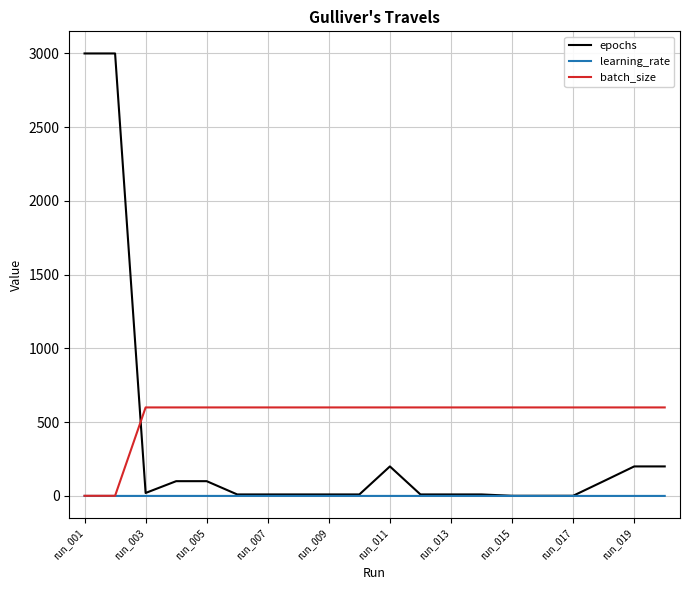

What is the maximum value shown in the chart?

3000.0